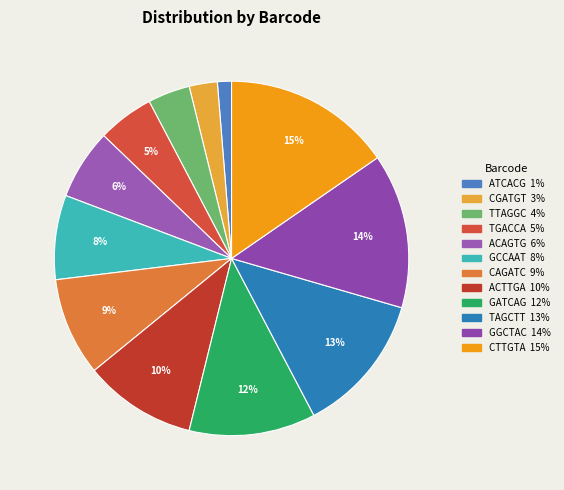

Which slice is the smallest?

ATCACG